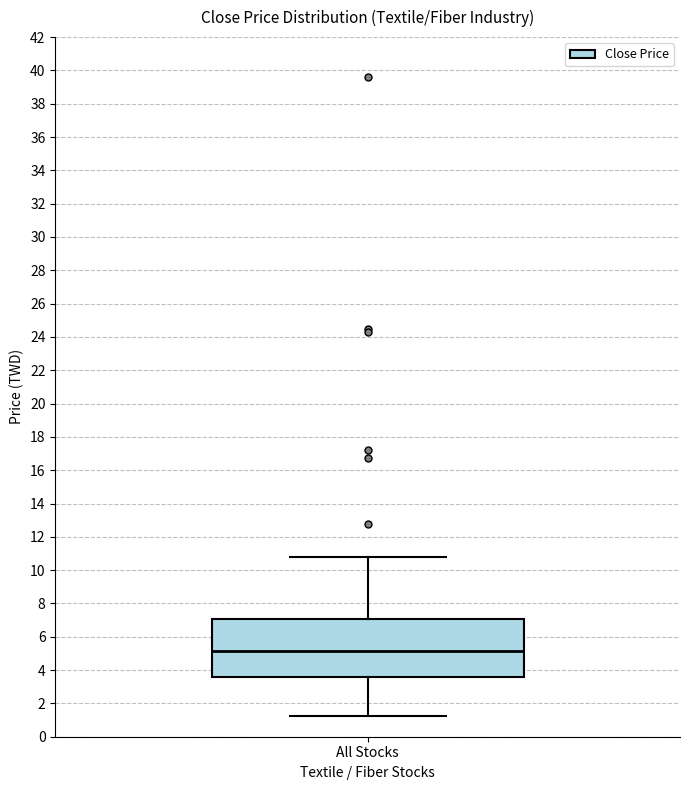

Read this box plot against the y-axis: the position of the median line, the range covered by the box, and the ends of both whiskers. The values are not printed on the chart, so give them approximately, as read against the axis.

median 5.2, box 3.6 to 7.0, whiskers 1.2 to 10.8